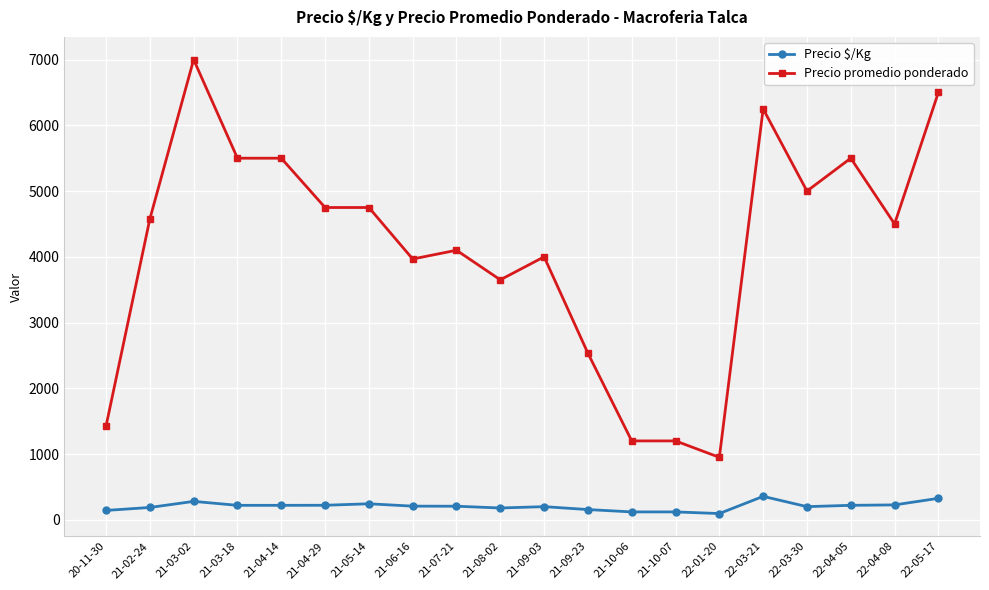

What is the difference between the second highest and minimum values in the Precio $/Kg series?

231.5